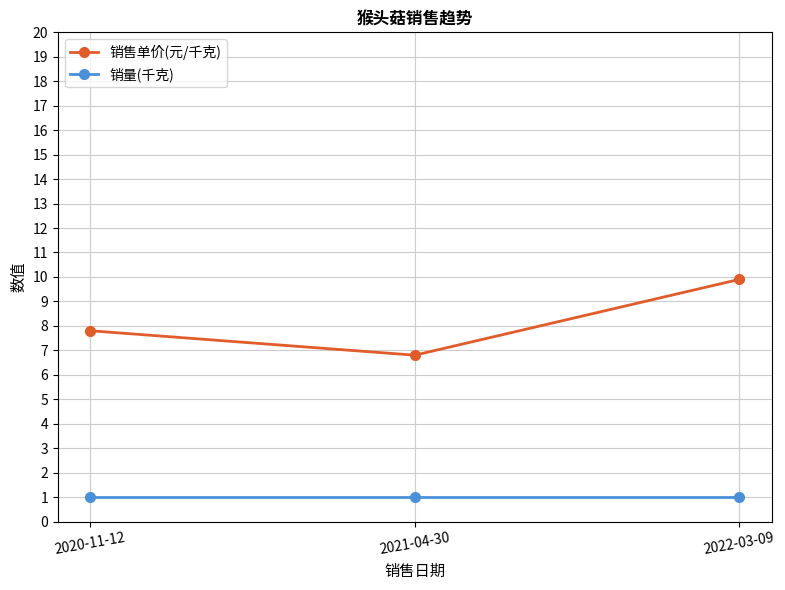

How many lines are shown in the chart?

2